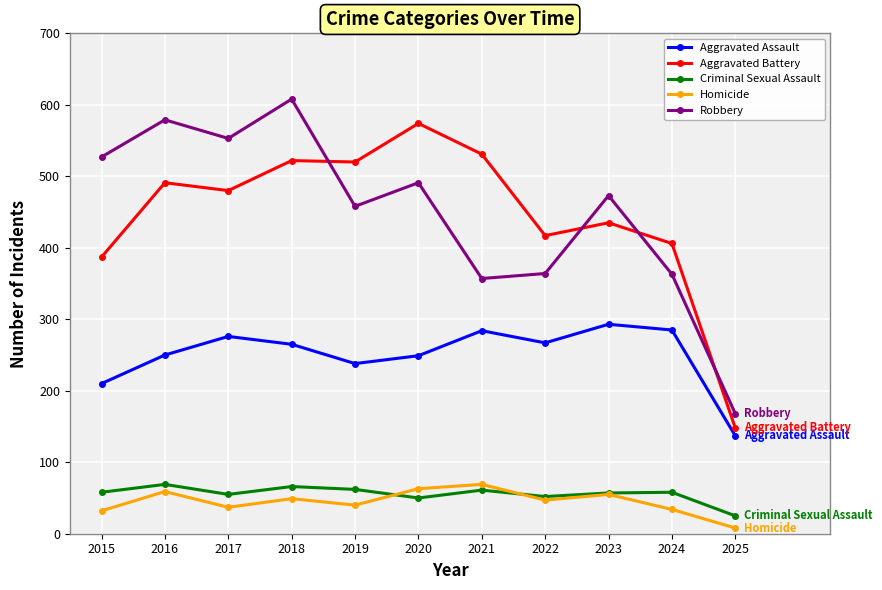

At which category is the sum across all series the highest?

2018